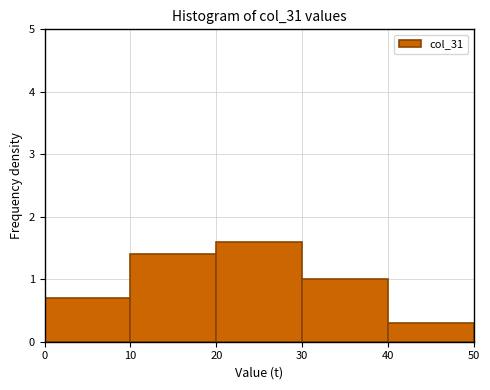

How tall is the bar that spans 30 to 40 on the x-axis? The values are not printed on the chart, so give them approximately, as read against the axis.

1.0